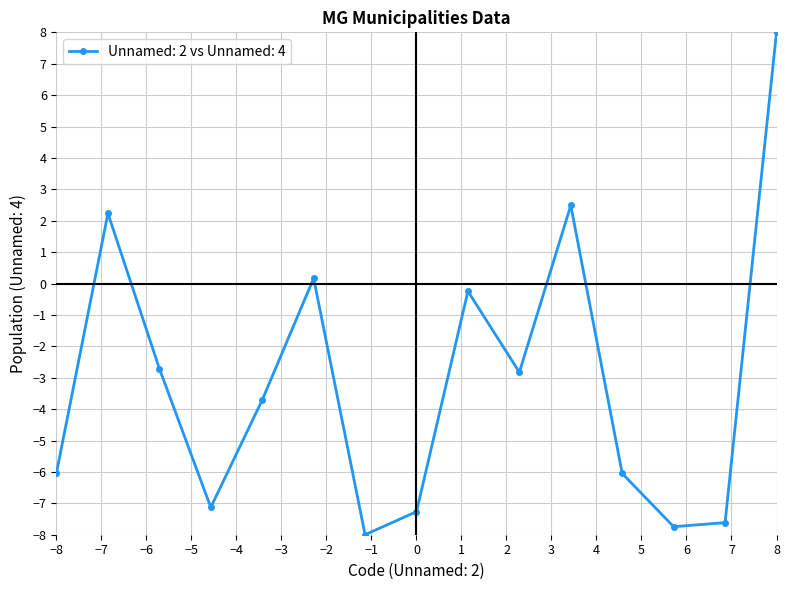

What is the sum of all values?

-46.4